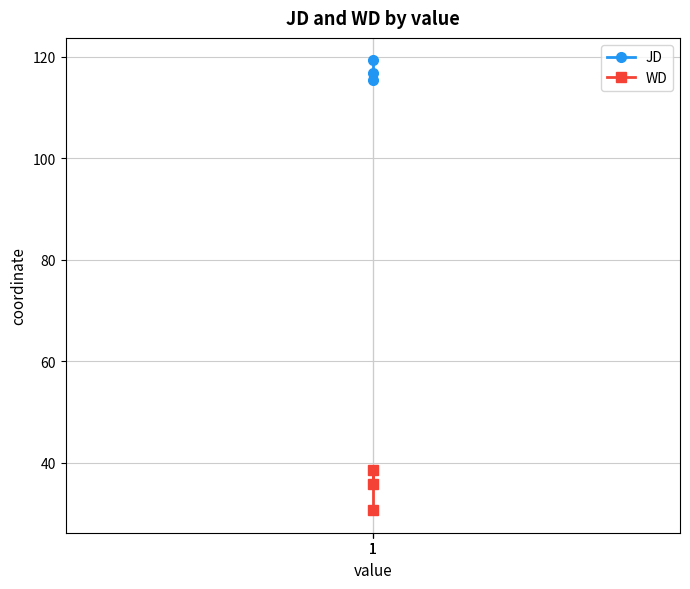

What is the difference between the highest and lowest values at 1?

86.2